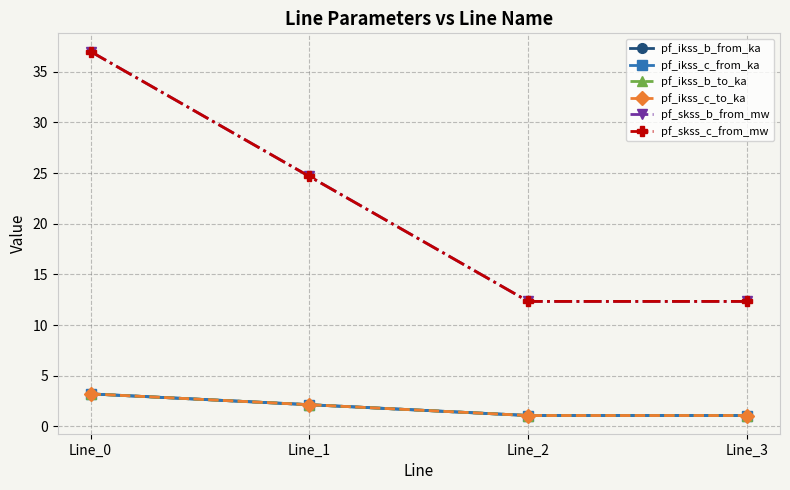

Which has a higher value, Line_0 or Line_2?

Line_0